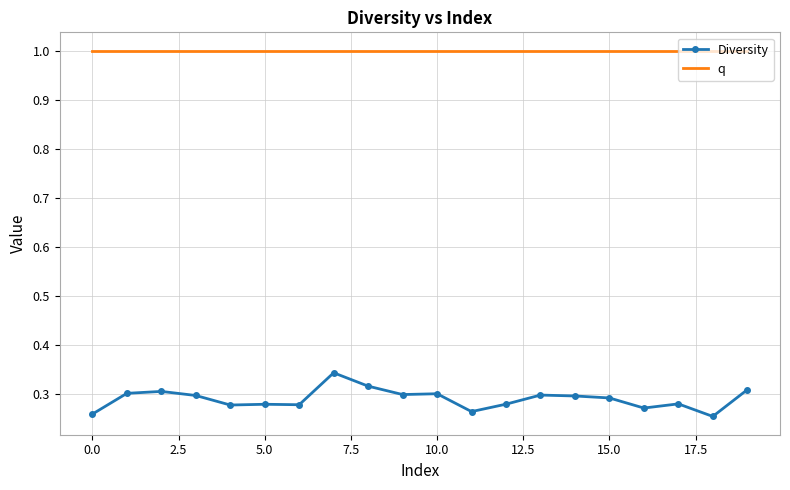

What is the highest value of the q series?

1.0